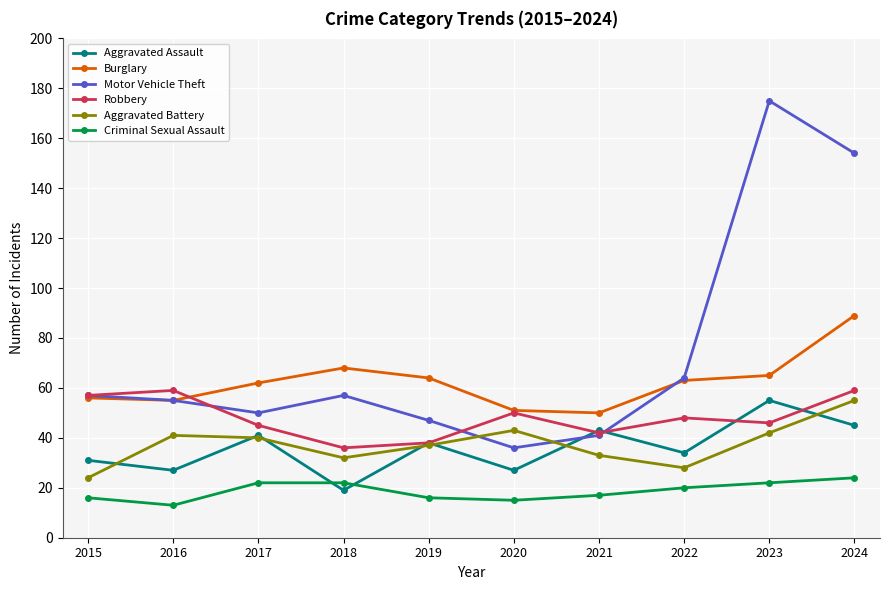

What is the spread (max minus min) of values at 2017?

40